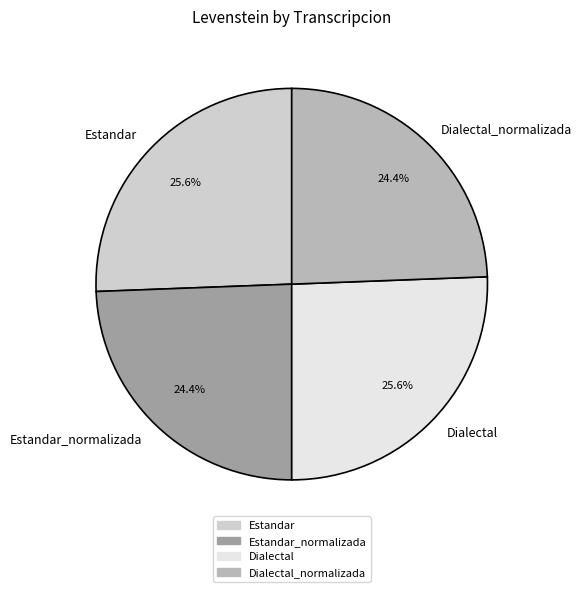

What is the ratio of the value at Dialectal to the value at Dialectal_normalizada?

1.0